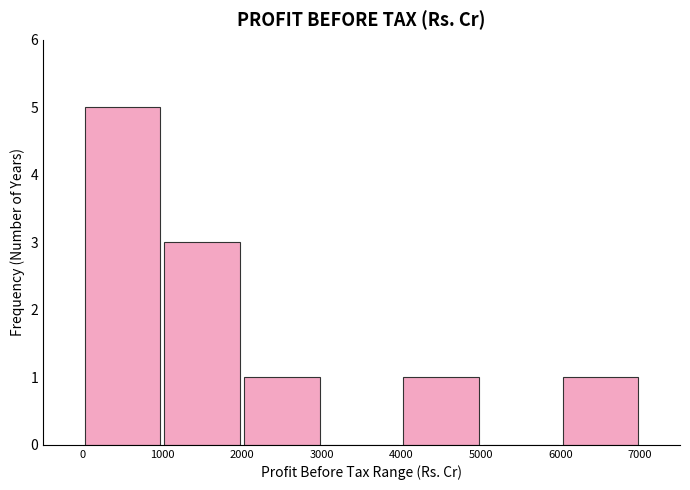

Reading left to right, transcribe this chart: for each bar, give the range it covers on the x-axis and its height. The values are not printed on the chart, so give them approximately, as read against the axis.

0 to 1000: 5
1000 to 2000: 3
2000 to 3000: 1
3000 to 4000: 0
4000 to 5000: 1
5000 to 6000: 0
6000 to 7000: 1